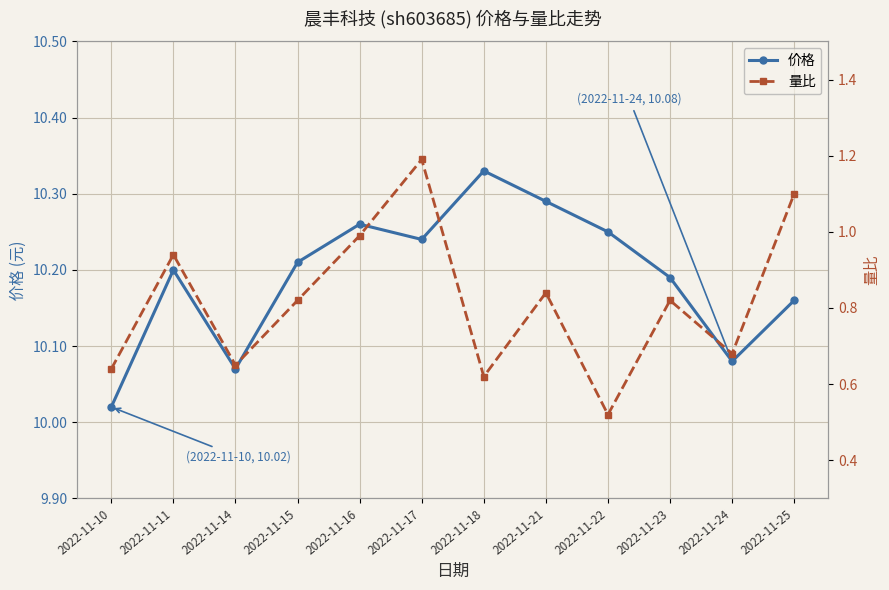

True or false: 价格 and 量比 cross at least once.

False